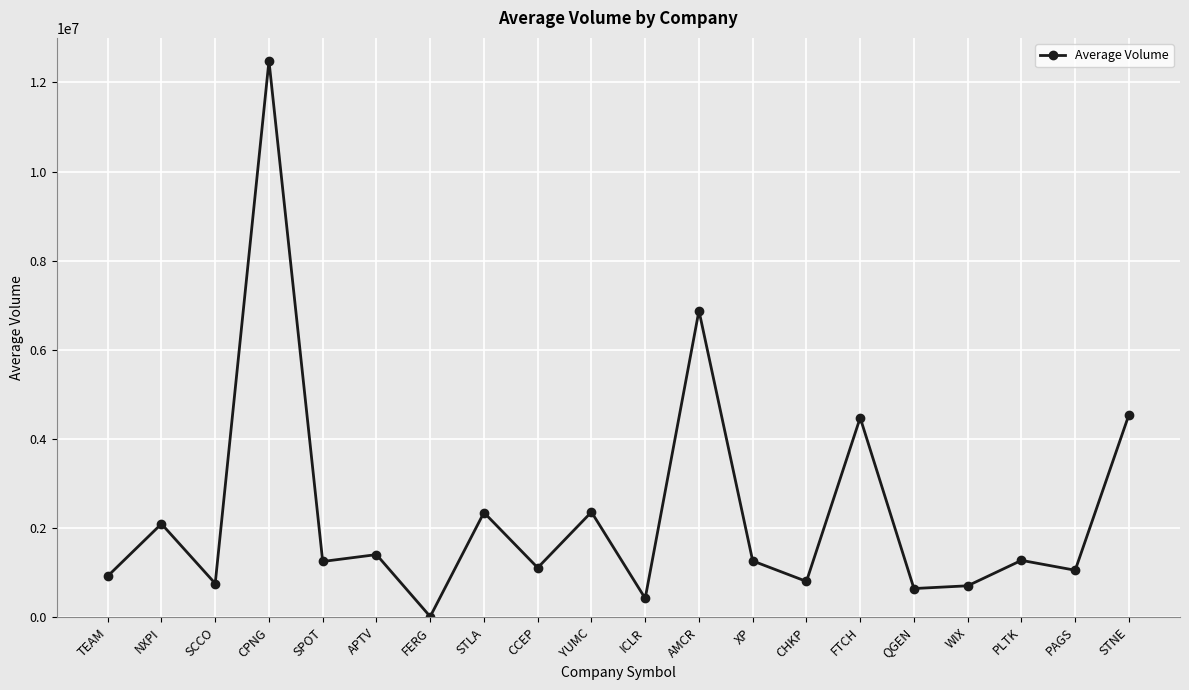

True or false: the data shows 1729346 at XP.

False